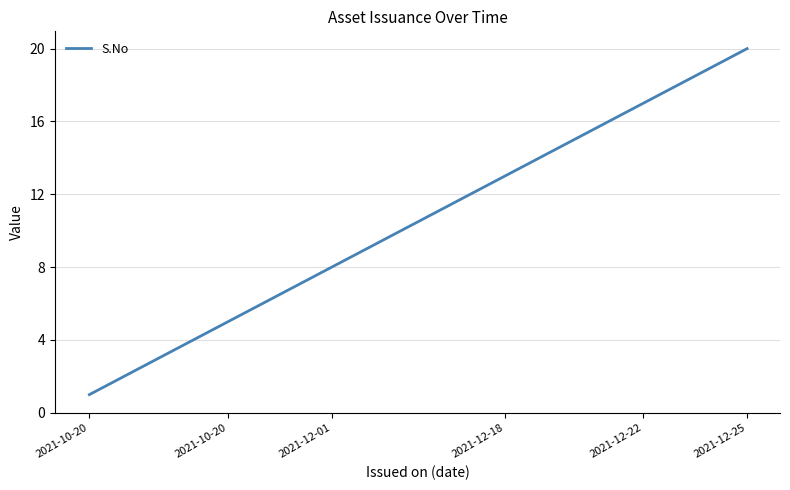

True or false: the data has more than 2 interior local peaks.

False